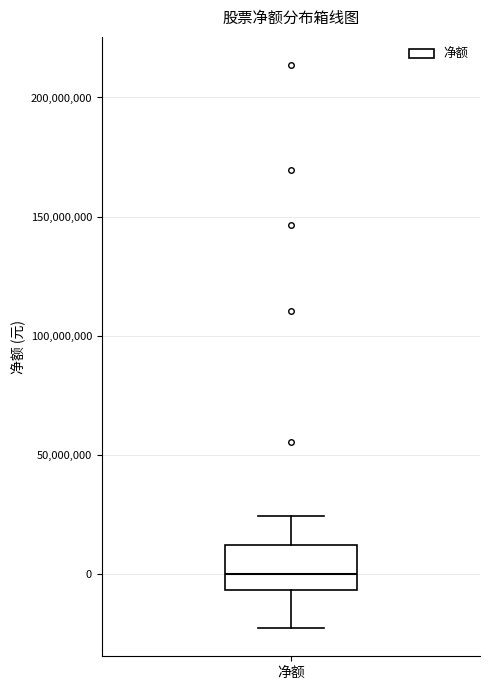

Transcribe this box plot: give where the median line is, the range the box spans, and where the two whiskers end, as read against the y-axis. The values are not printed on the chart, so give them approximately, as read against the axis.

median 0, box -5000000 to 10000000, whiskers -25000000 to 25000000